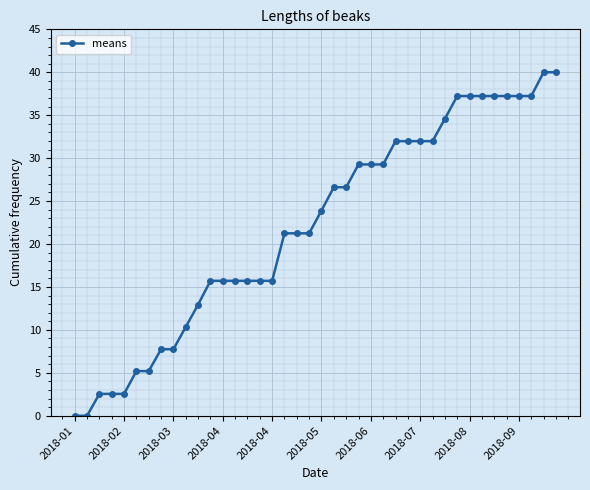

What is the value of the 25th point from the left?

29.3